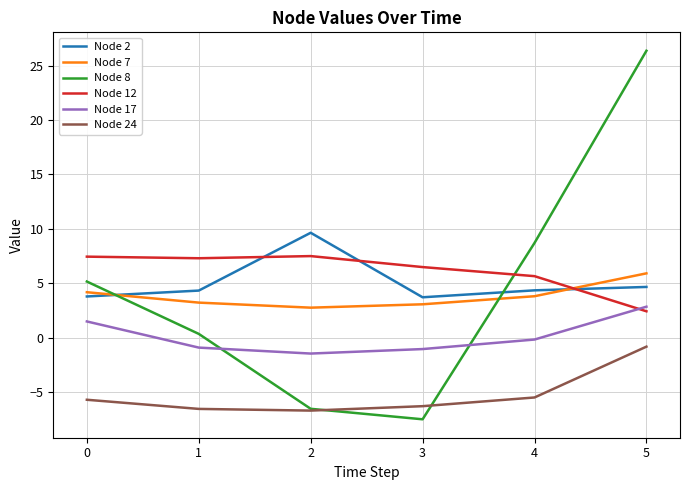

True or false: Node 2 has a value of 4.4 at 4.

True